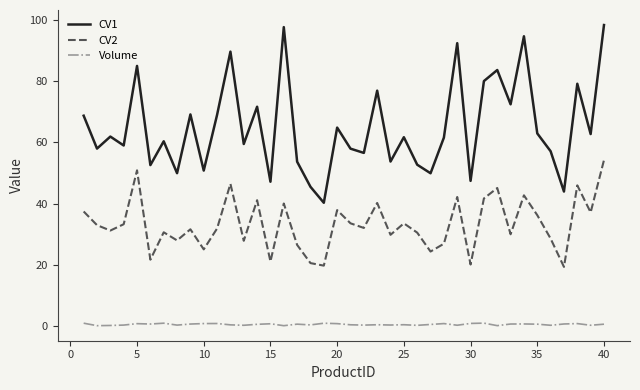

True or false: Volume and CV2 cross at least once.

False